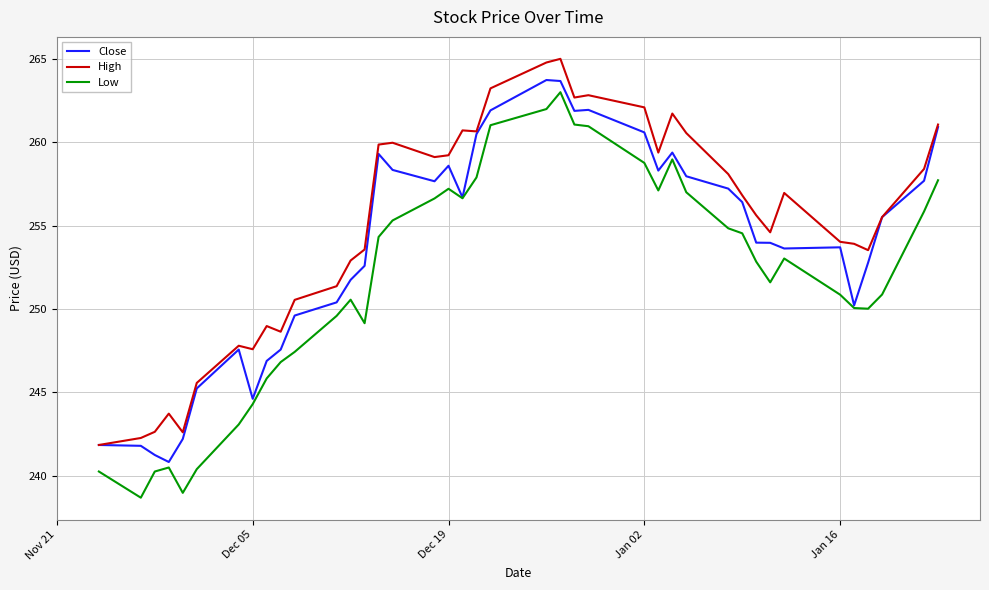

Rank the series by their average value, from lowest to highest.

Low, Close, High